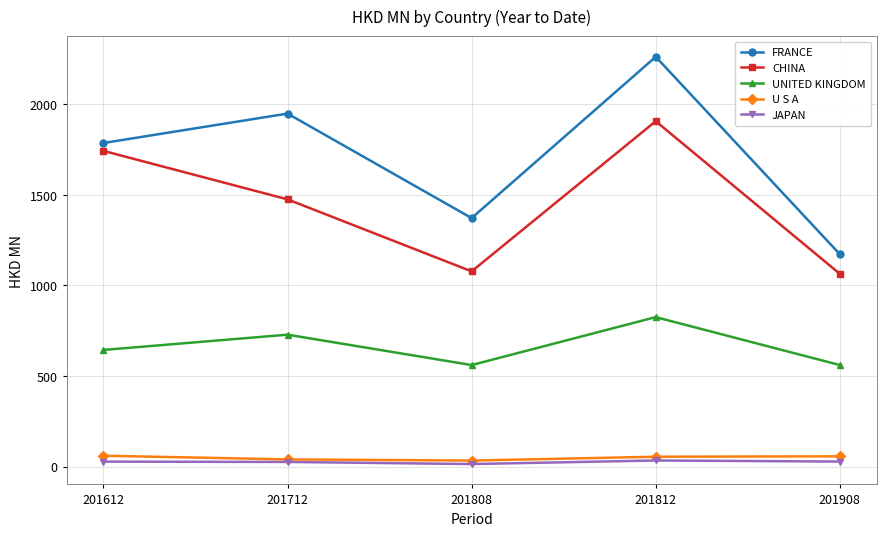

What is the spread (max minus min) of values at 201612?

1759.3